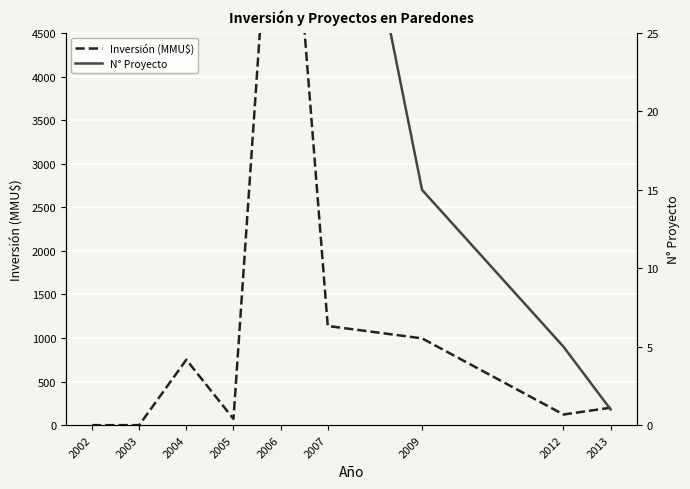

Rank the series by their average value, from lowest to highest.

N° Proyecto, Inversión (MMU$)